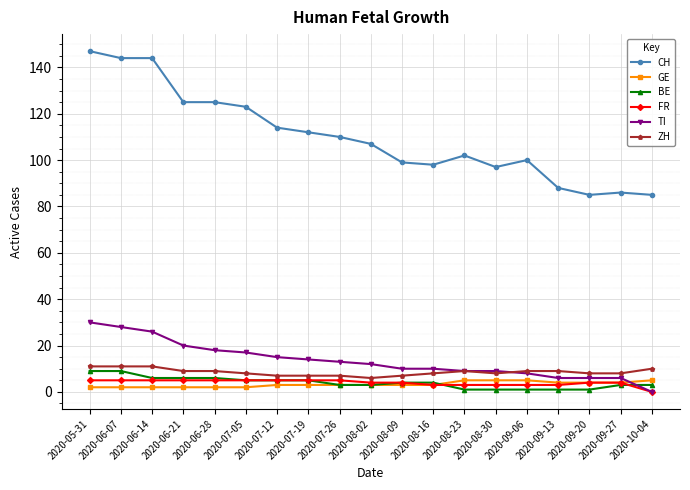

How many categories are shown in the chart?

19